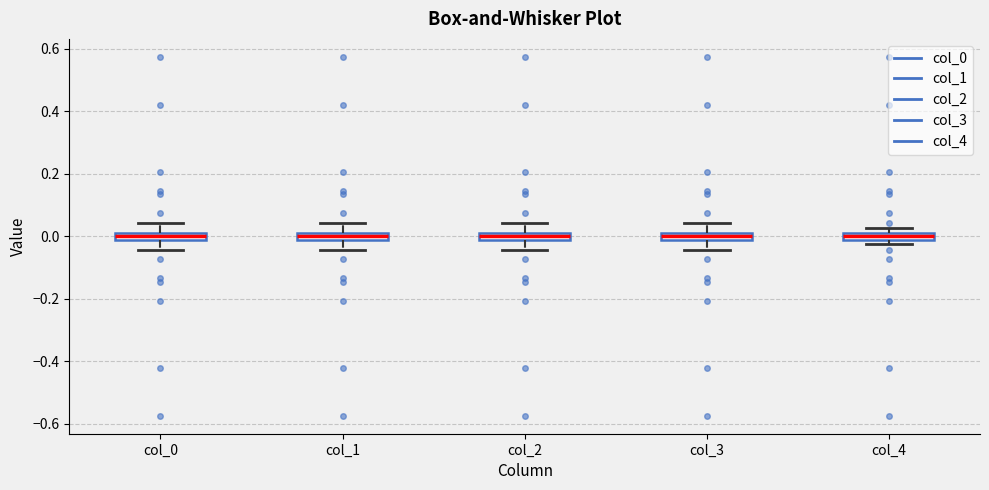

Where does the upper whisker of the box for col_2 end on the y-axis? The values are not printed on the chart, so give them approximately, as read against the axis.

0.04